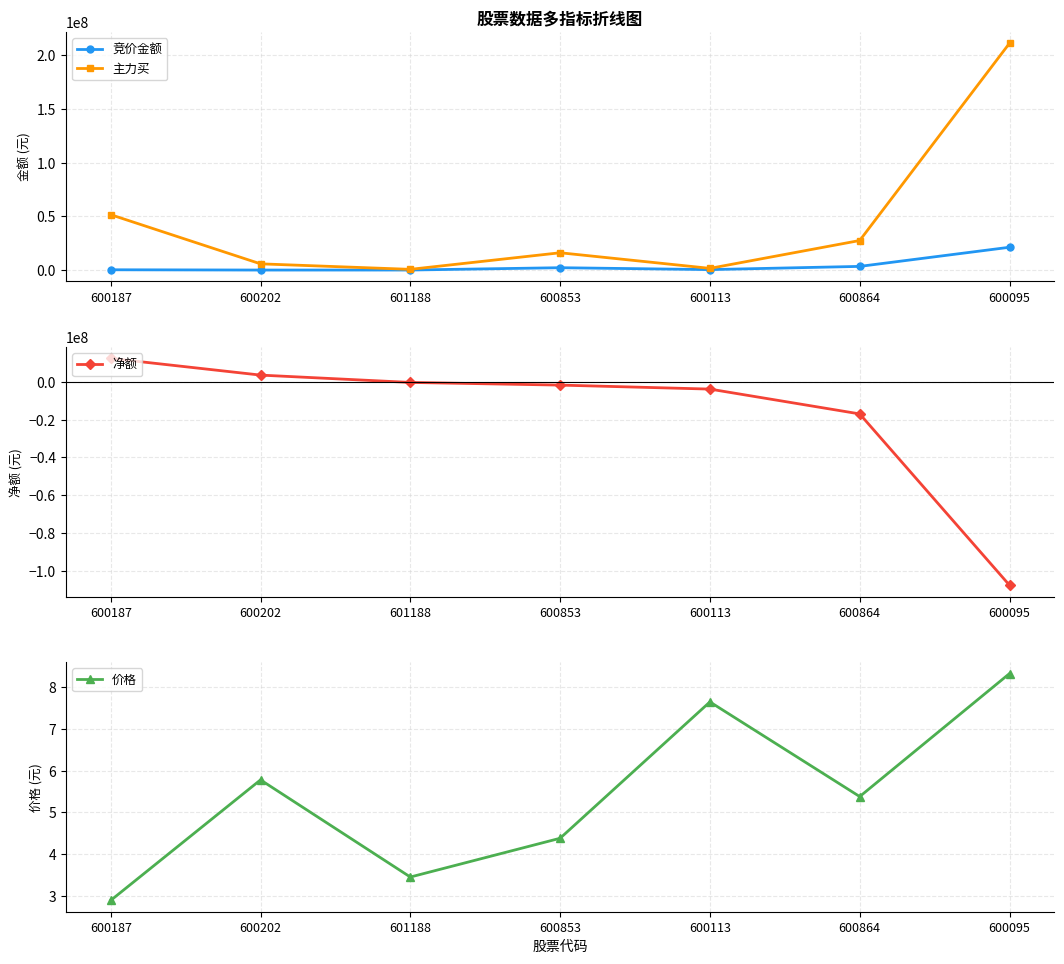

The 净额 series shows -2685419.1 at 600853. True or false?

False